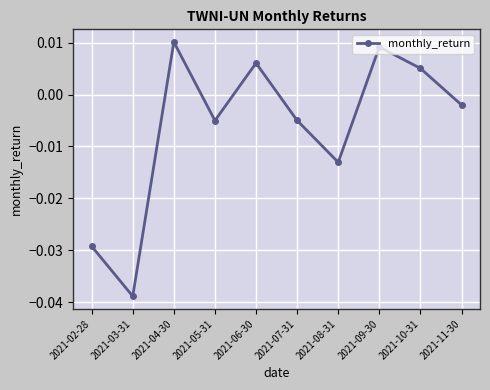

How many lines are shown in the chart?

1